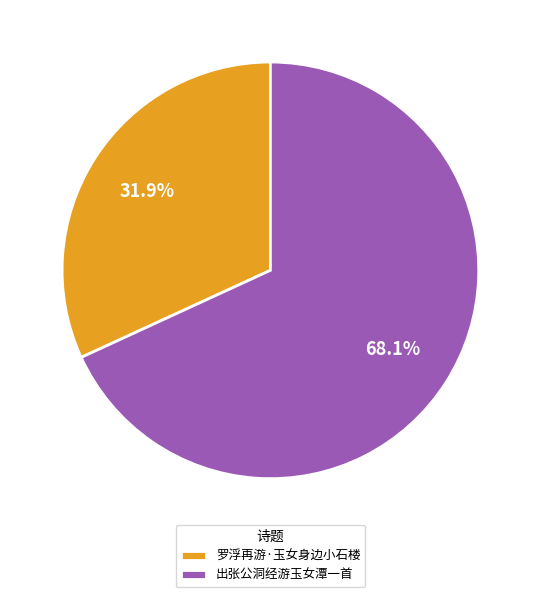

Does 罗浮再游·玉女身边小石楼 account for over 50% of the chart?

No